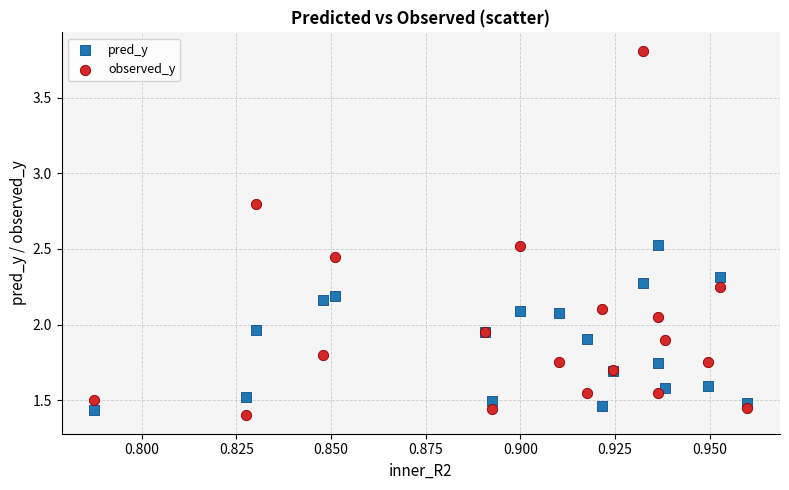

Which series has the largest Y range (max minus min)?

observed_y